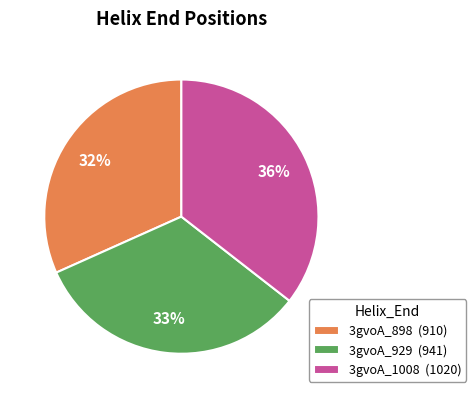

Do 3gvoA_898 and 3gvoA_1008 together represent more than half of the pie?

Yes